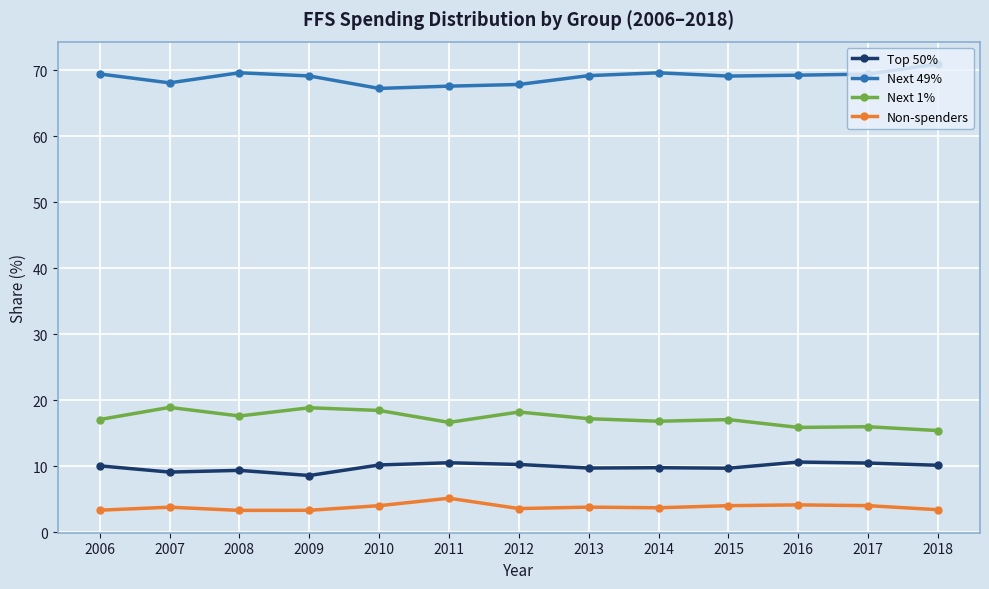

Rank the series by their maximum value, from lowest to highest.

Non-spenders, Top 50%, Next 1%, Next 49%